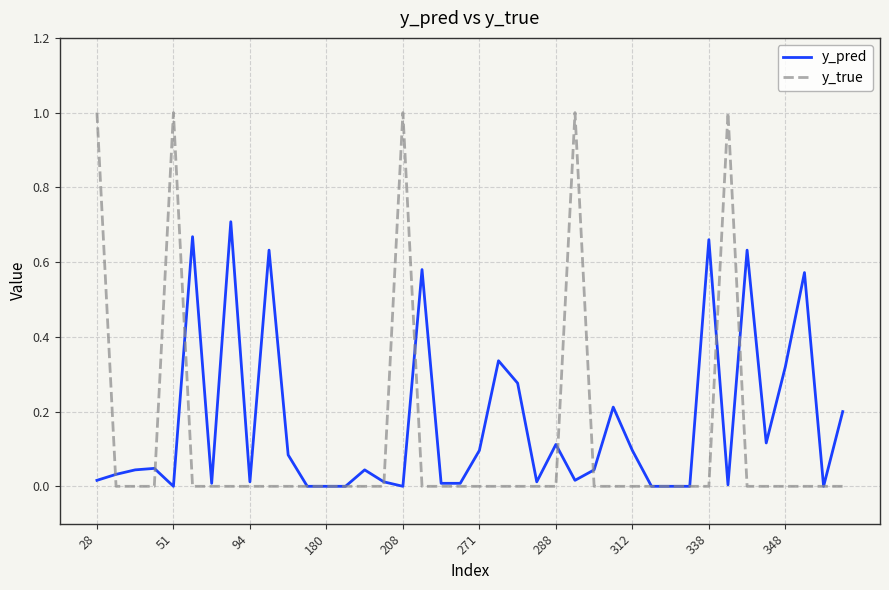

List the series in order of their peak value, lowest first.

y_pred, y_true